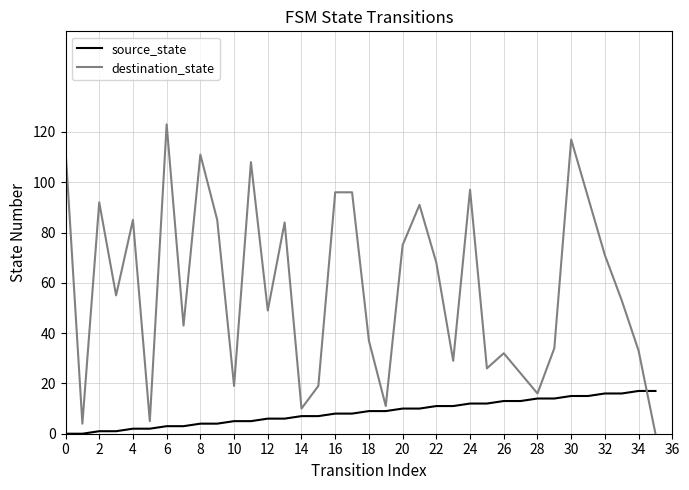

What is the difference between the maximum and minimum values in the source_state series?

17